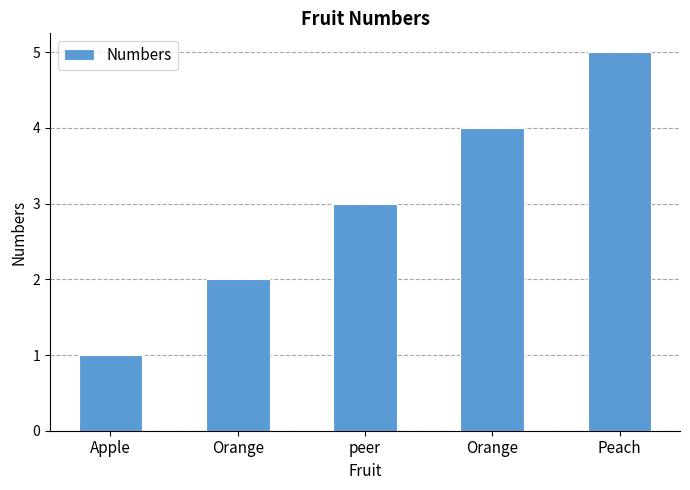

Reading right to left, extract all data points from this chart.

5	4	3	2	1